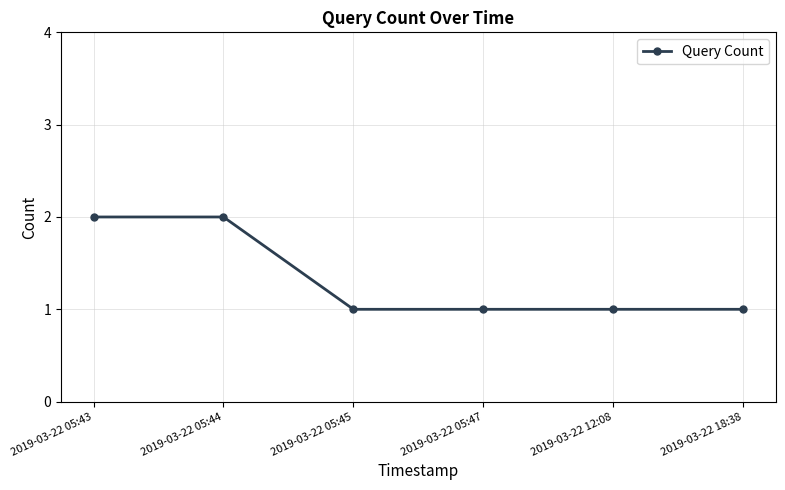

Is it true that the value at 2019-03-22 05:44 is 3?

False